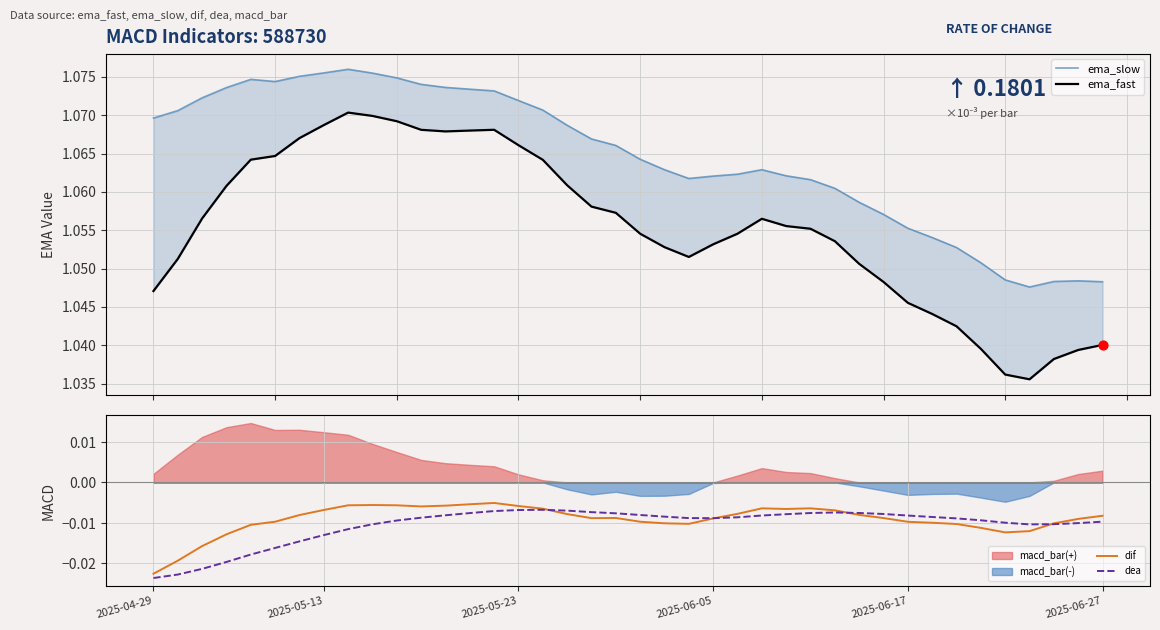

Which series has the largest total across all categories?

ema_slow